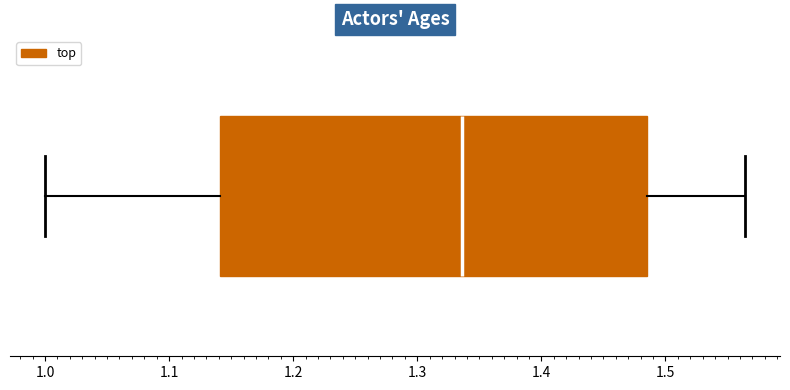

Where does the median line of the box sit on the x-axis? The values are not printed on the chart, so give them approximately, as read against the axis.

1.34